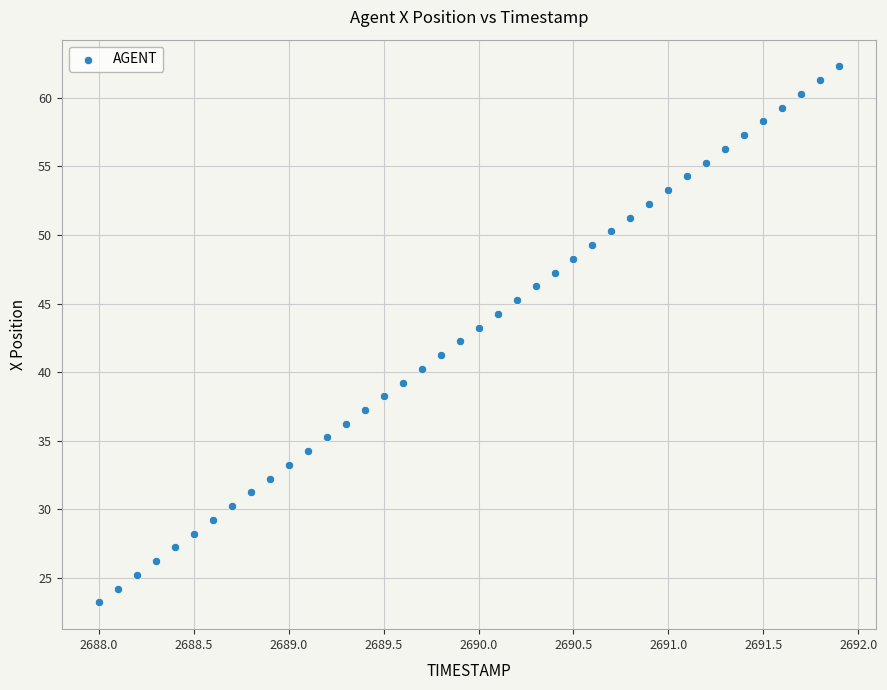

What is the range of Y values (max minus min)?

39.0